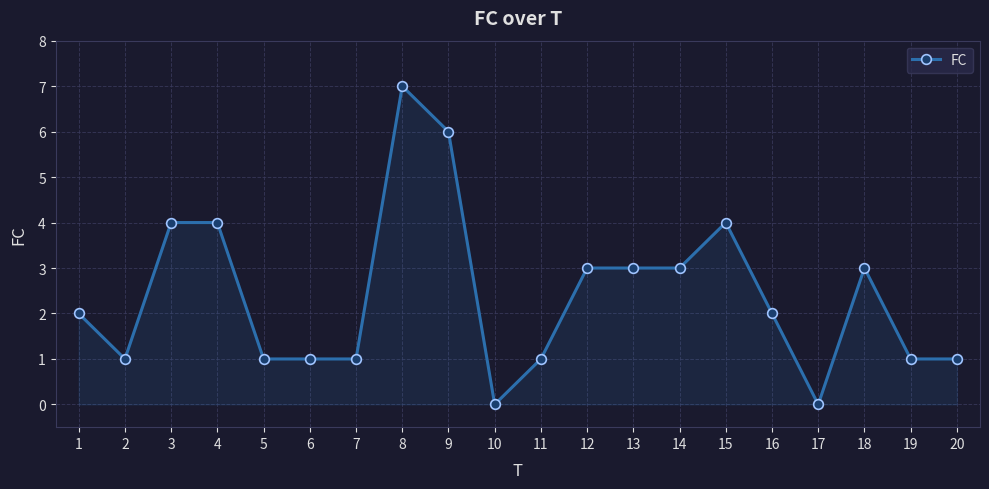

Reading left to right, transcribe all the data shown in this chart.

2	1	4	4	1	1	1	7	6	0	1	3	3	3	4	2	0	3	1	1